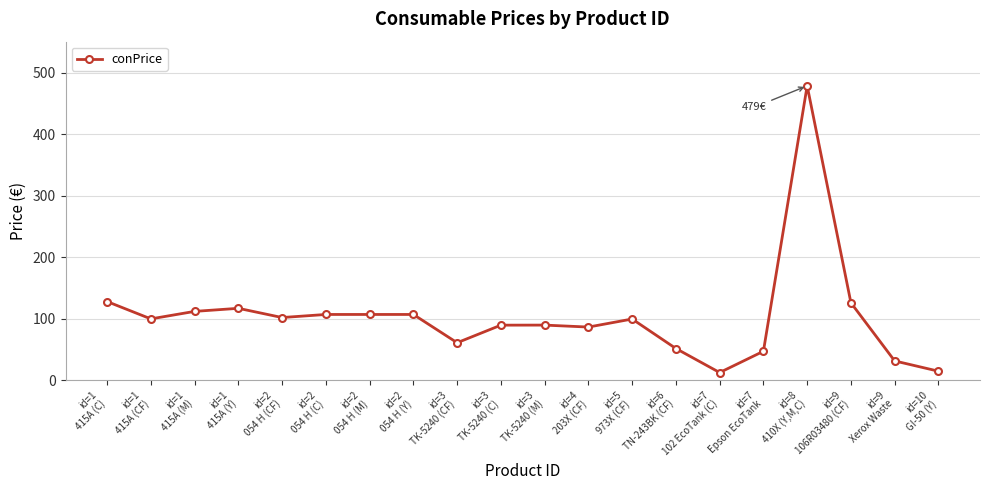

What is the smallest value displayed?

12.5